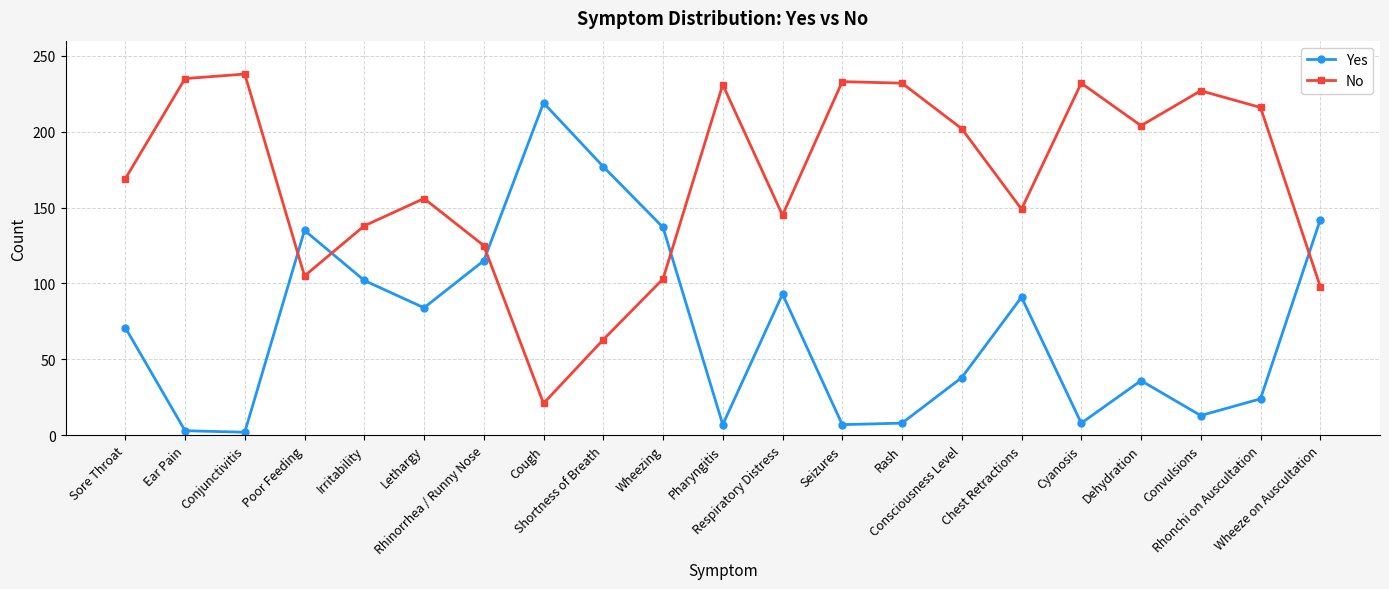

How many data points does each series have?

21